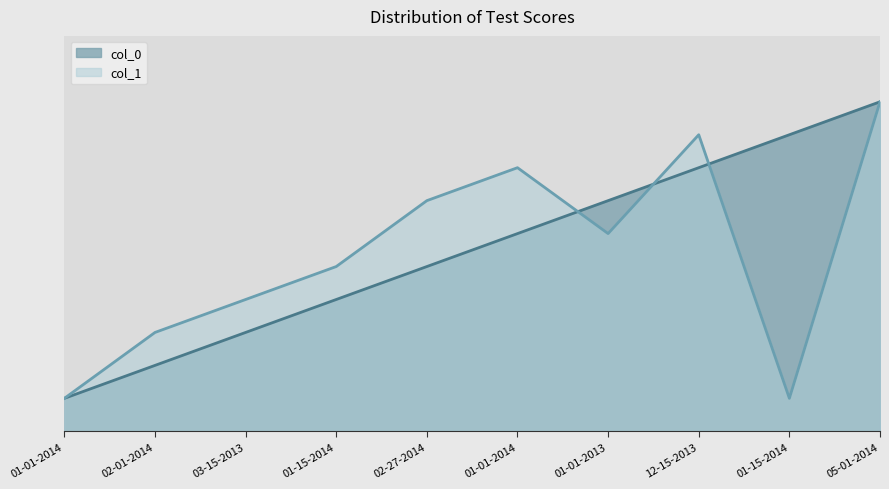

Between 02-01-2014 and 01-01-2014, which series saw the biggest shift?

col_1